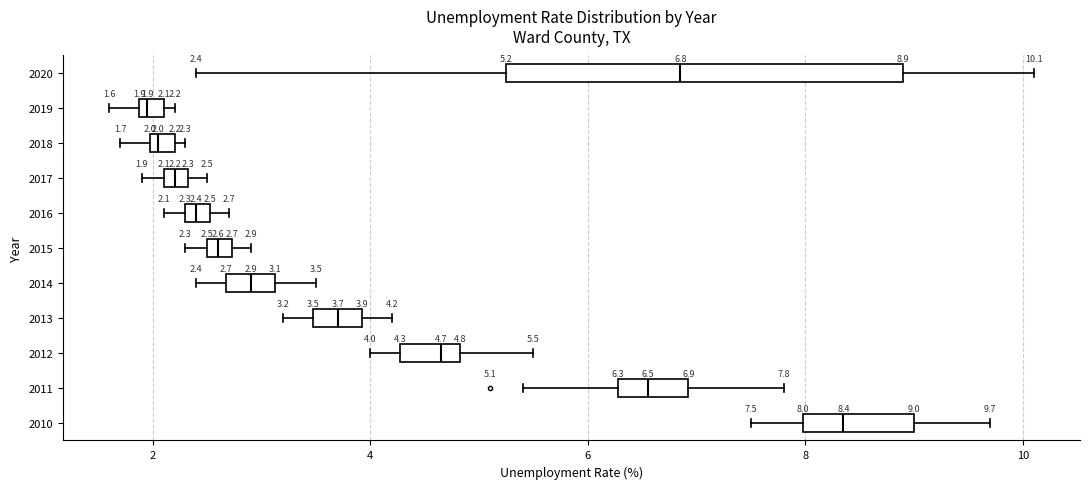

Which box is the widest, from its left edge to its right edge?

2020